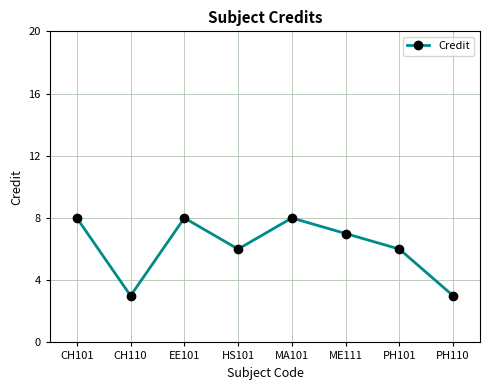

How many values are between 6 and 8?

6